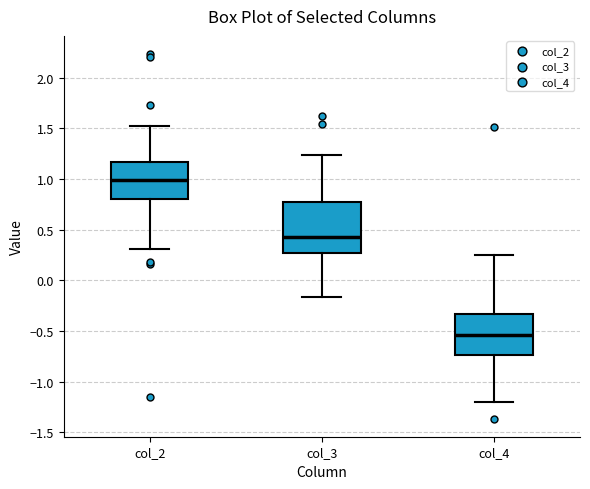

Where does the lower whisker of the box for col_4 end on the y-axis? The values are not printed on the chart, so give them approximately, as read against the axis.

-1.20